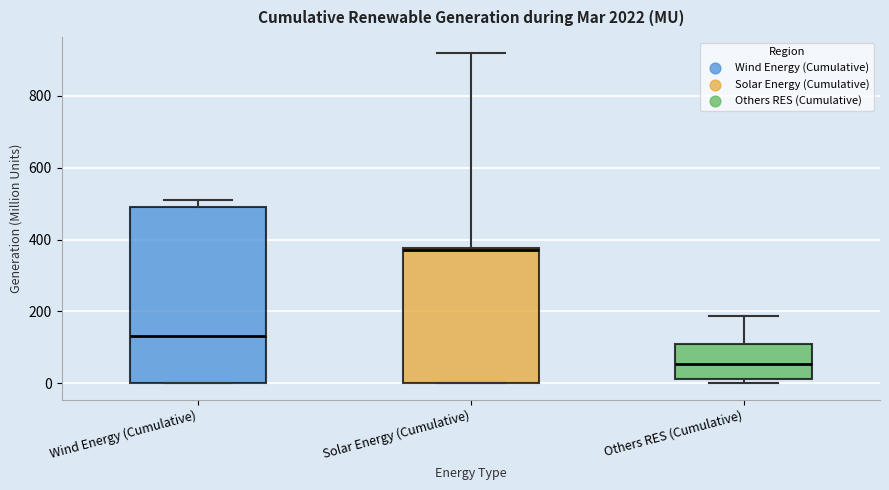

Which box's median line is the highest?

Solar Energy (Cumulative)